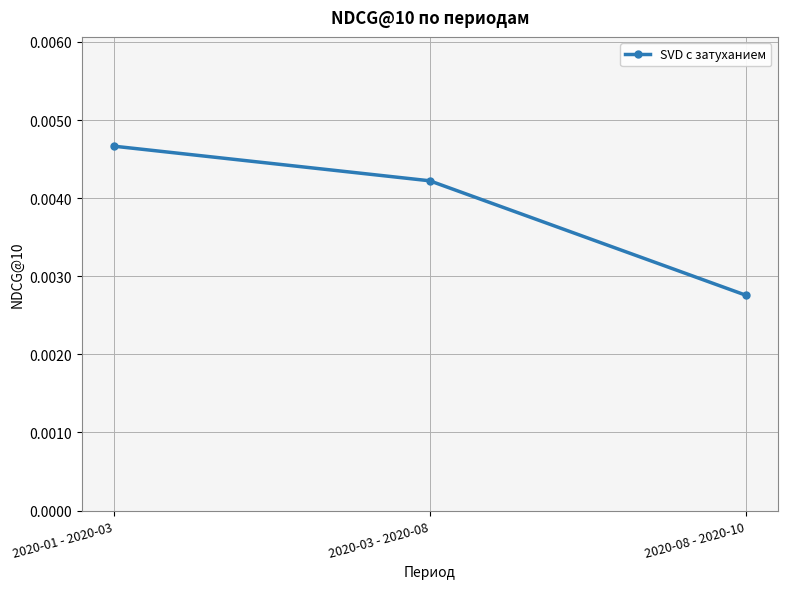

Does the chart have visible grid lines?

Yes